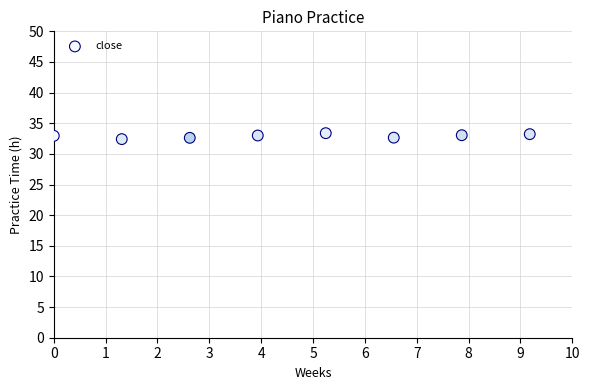

What is the average X value?

4.6